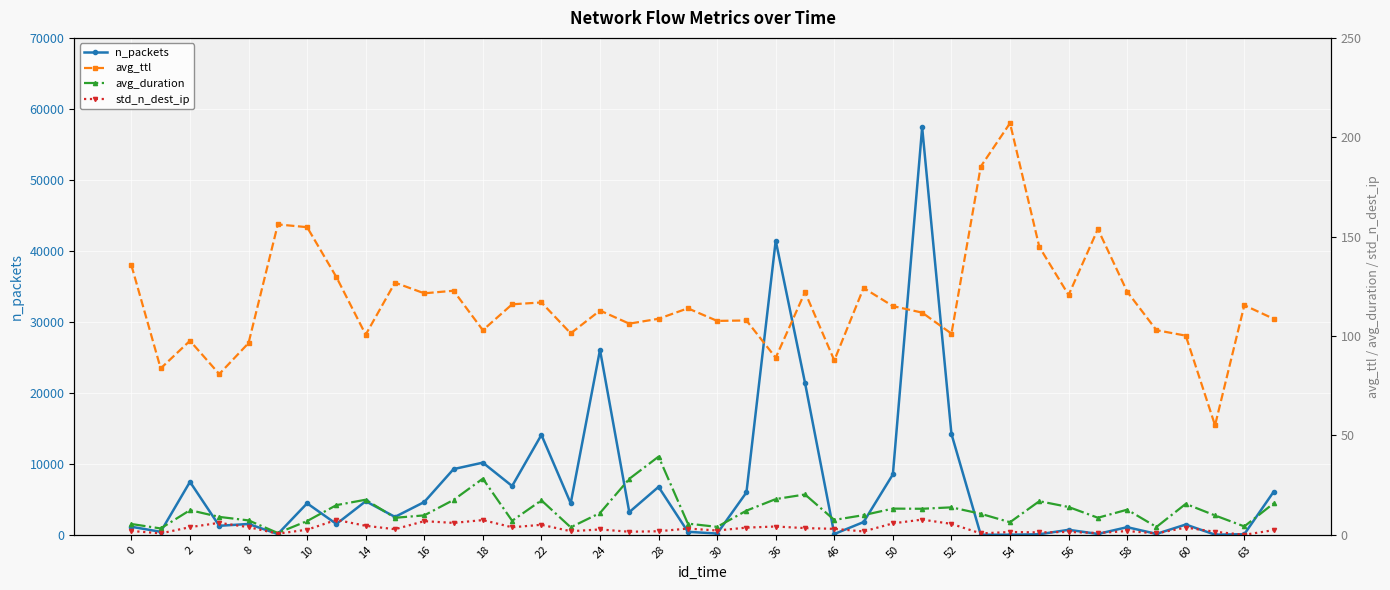

At 29, list the series in order from largest to smallest.

avg_ttl, n_packets, avg_duration, std_n_dest_ip